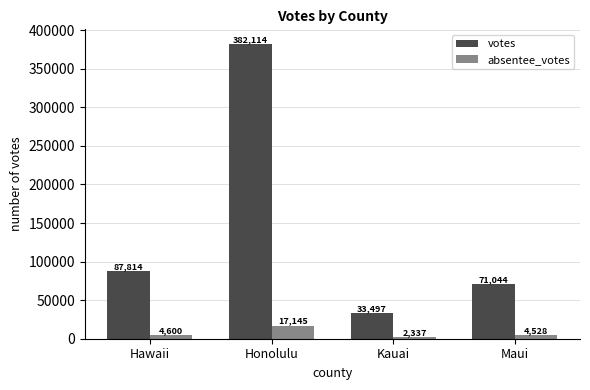

Which series changed the most between Hawaii and Kauai?

votes